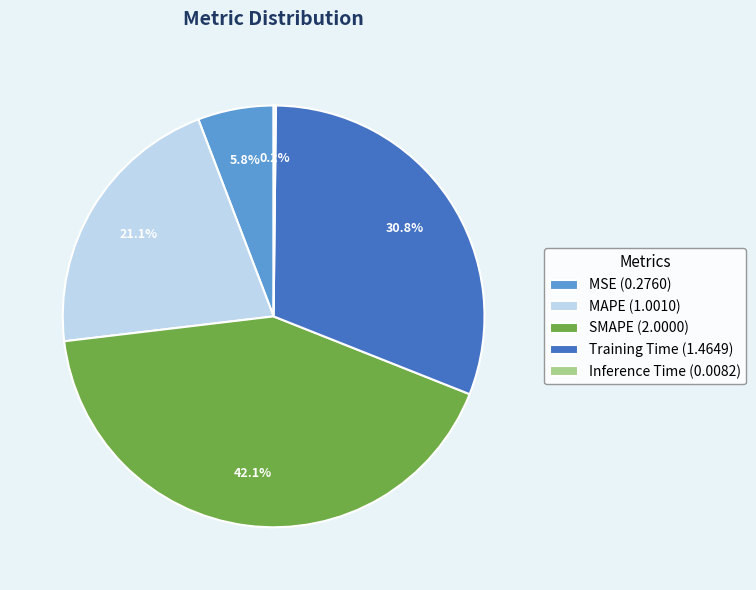

How much of the chart is everything except MAPE (1.0010)?

78.9%